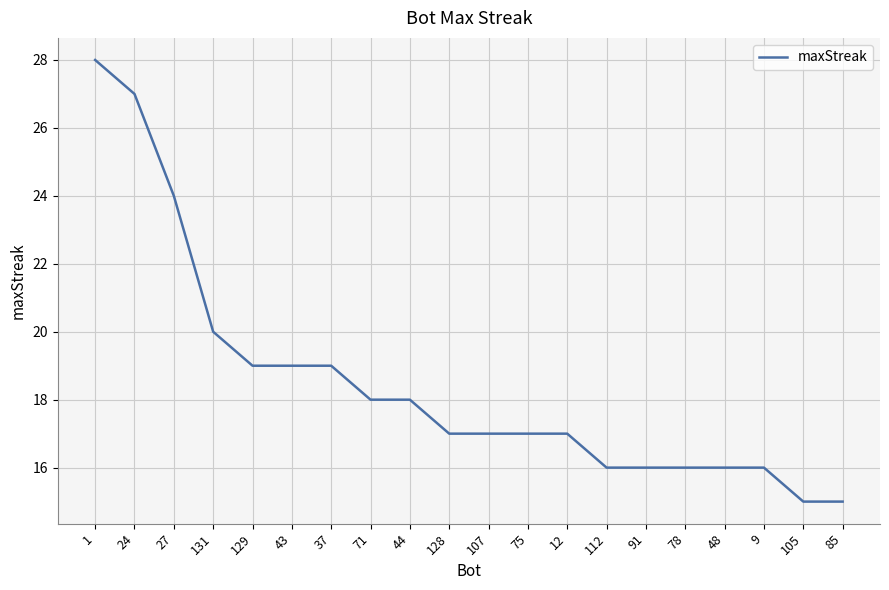

What is the maximum value shown in the chart?

28